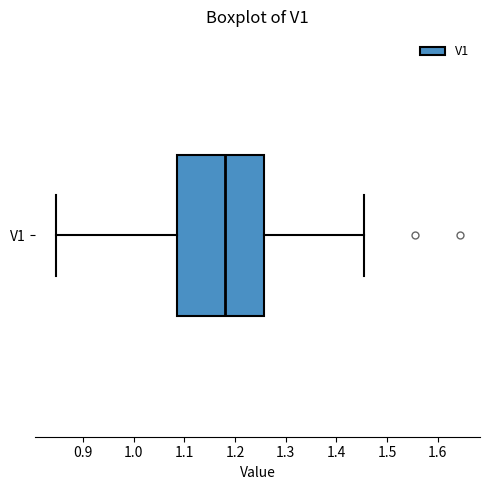

Where is the right edge of the box for V1 on the x-axis? The values are not printed on the chart, so give them approximately, as read against the axis.

1.26